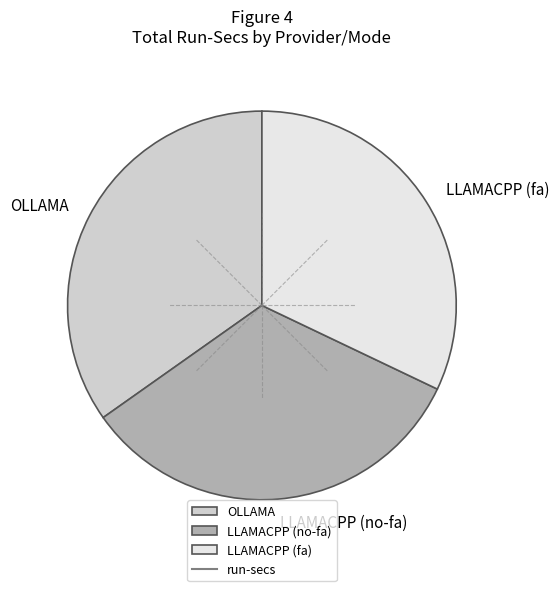

How many slices are in this pie chart?

3